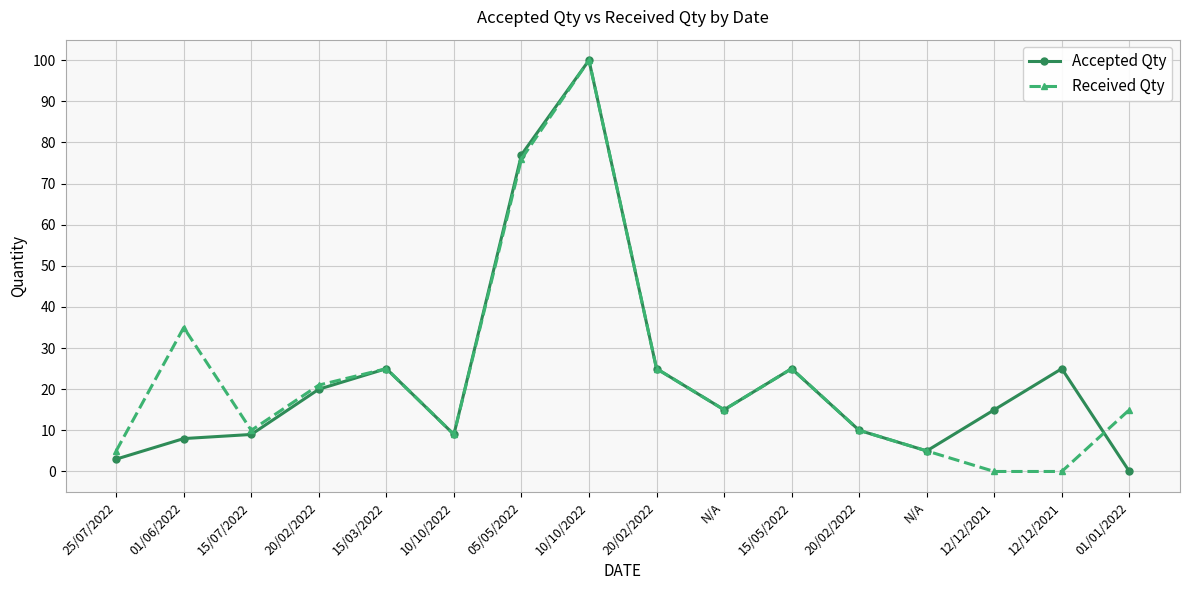

What are all the series names shown in the legend?

Accepted Qty, Received Qty